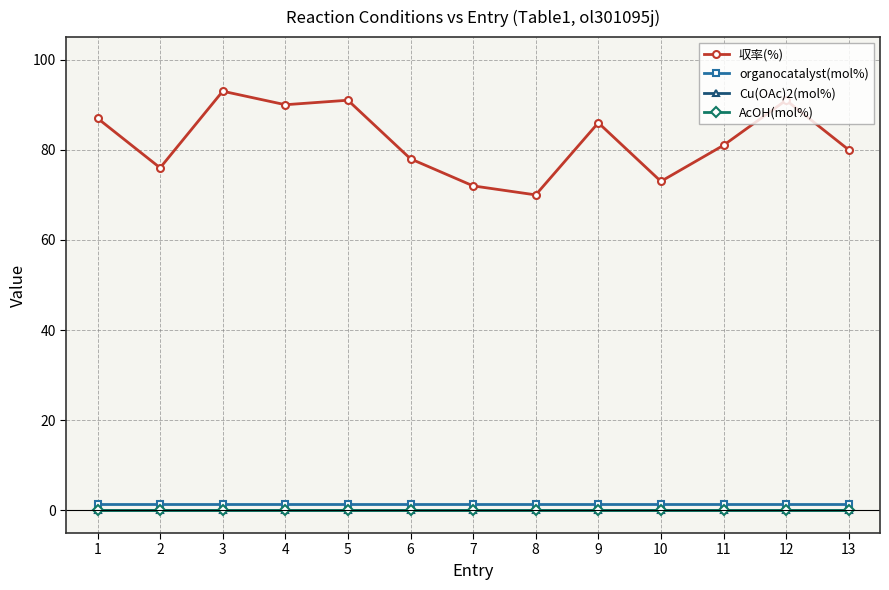

What is the highest value of the 収率(%) series?

93.0